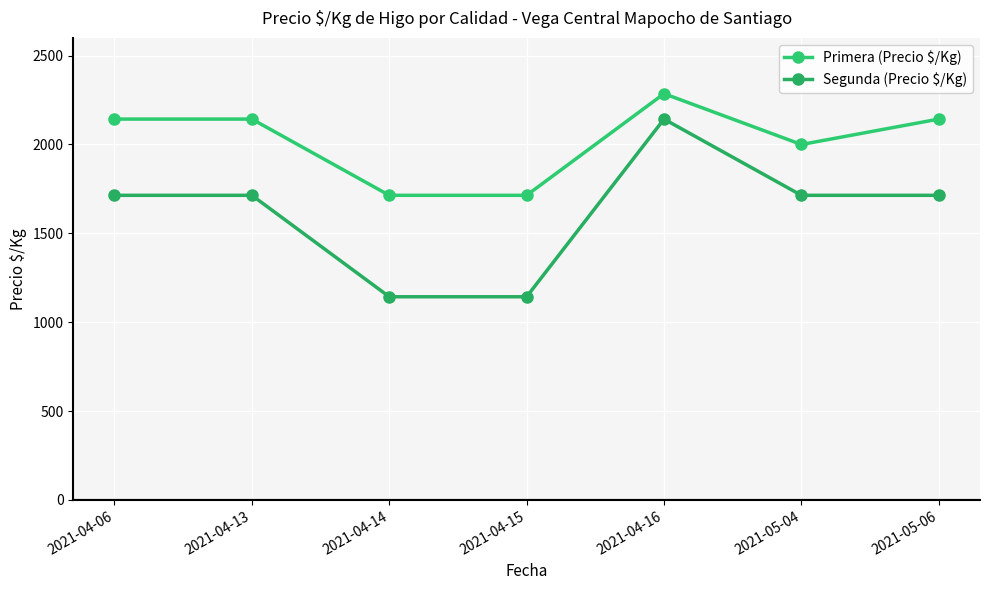

At 2021-04-16, list the series in order from smallest to largest.

Segunda (Precio $/Kg), Primera (Precio $/Kg)